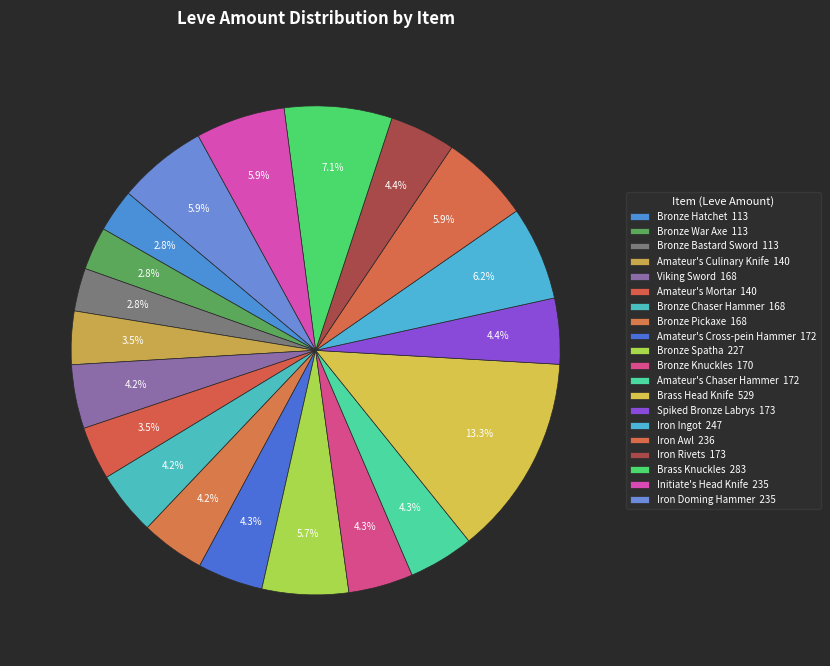

To the nearest percent, what is the combined percentage of Viking Sword and Bronze Hatchet?

7%